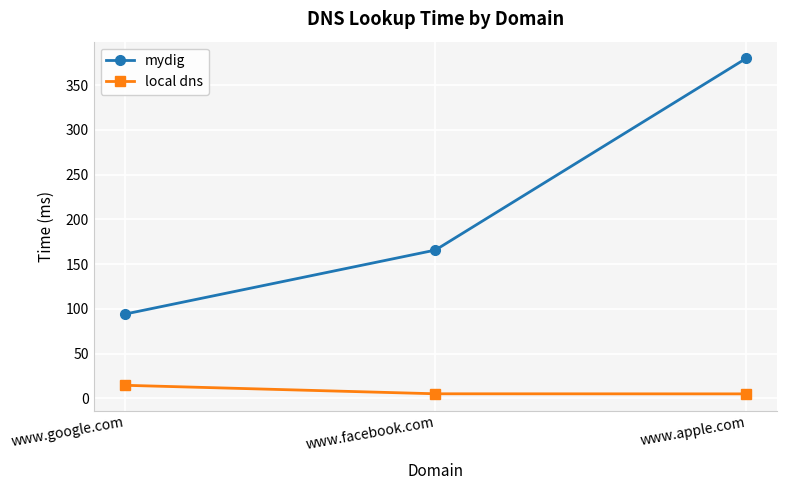

The mydig series shows 152.0 at www.google.com. True or false?

False